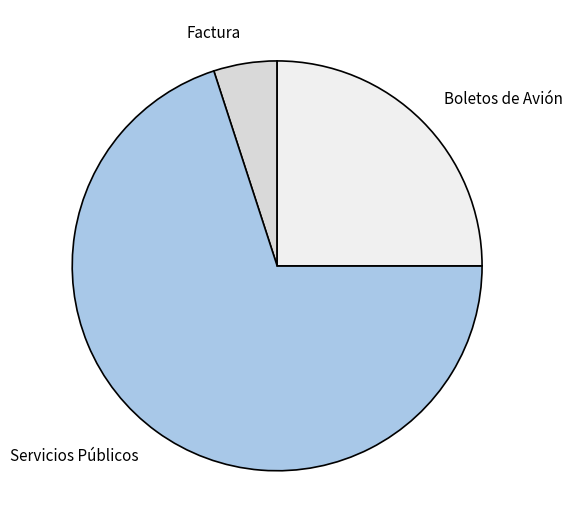

How many segments does this pie chart have?

3